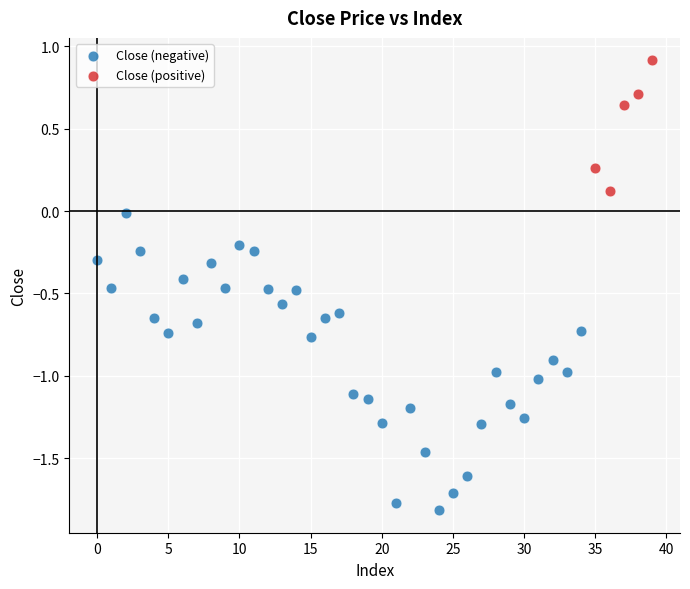

Which series has the widest spread of Y values?

Close (negative)